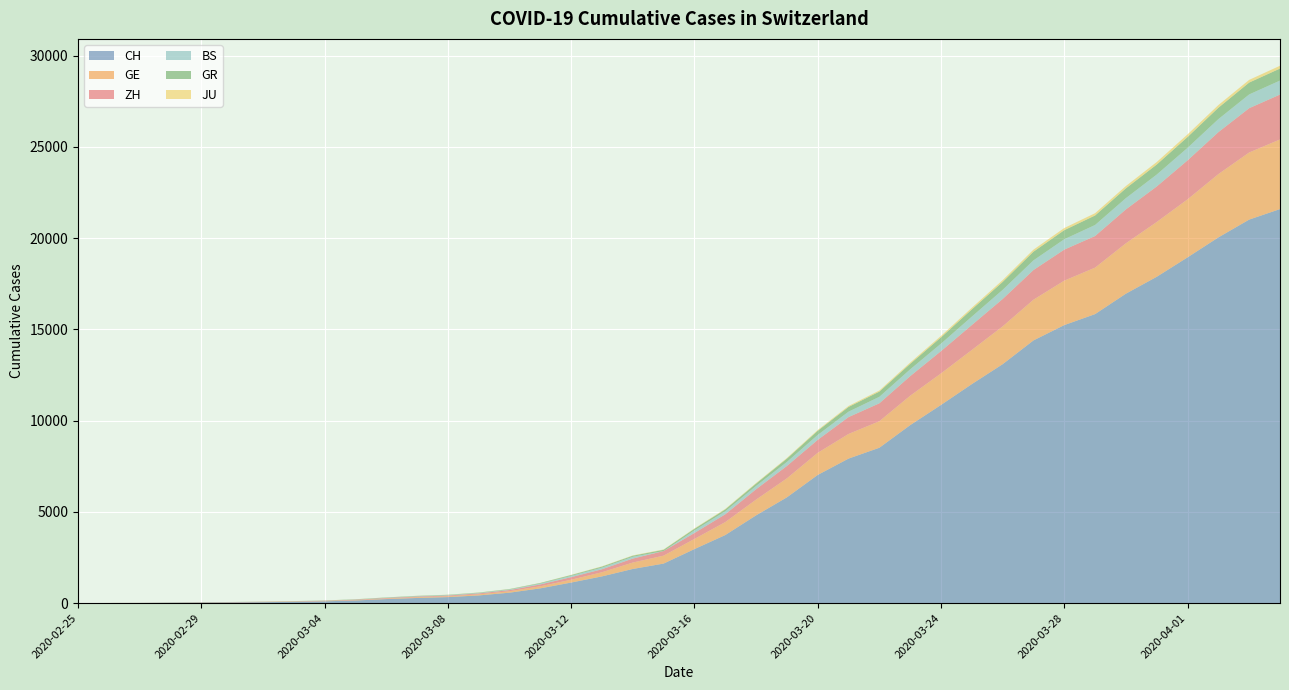

Where does the CH series first go above 2959?

21